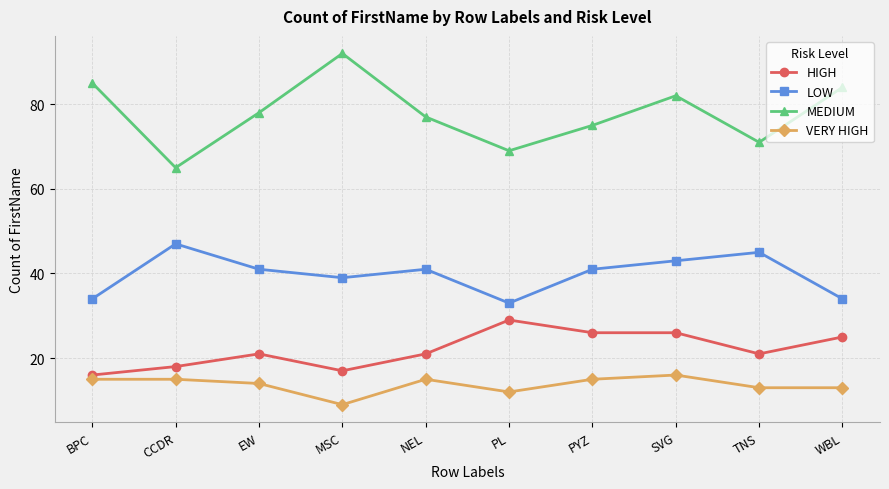

How many values in the VERY HIGH series are below 15?

5